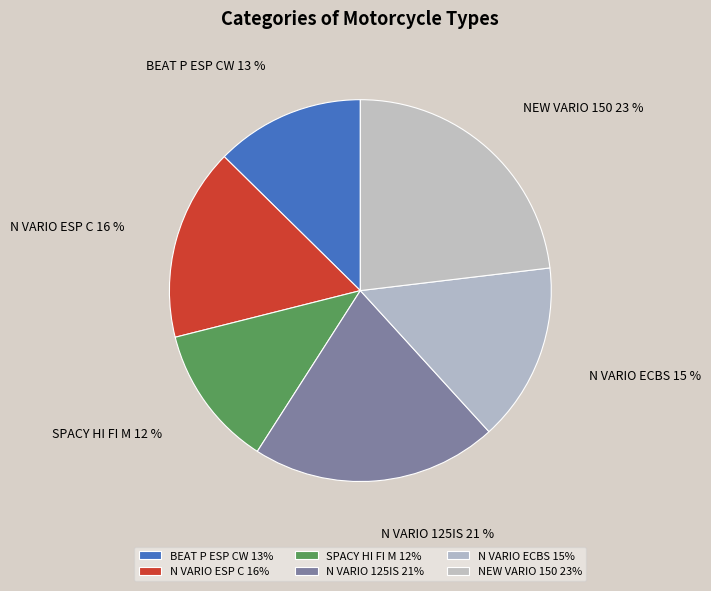

To the nearest percent, what portion does BEAT P ESP CW represent?

13%